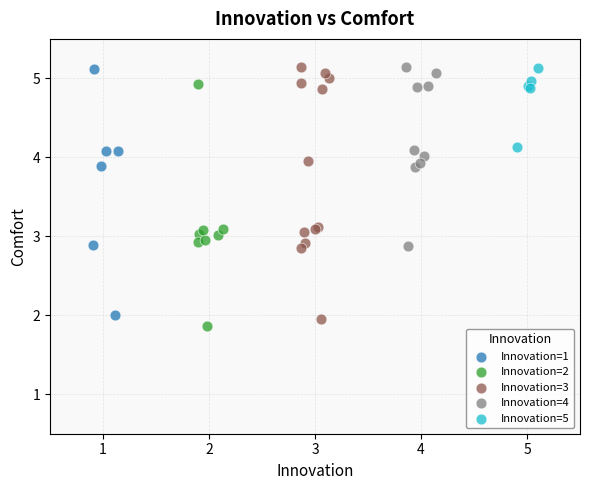

What are all the series names shown in the legend?

Innovation=1, Innovation=2, Innovation=3, Innovation=4, Innovation=5